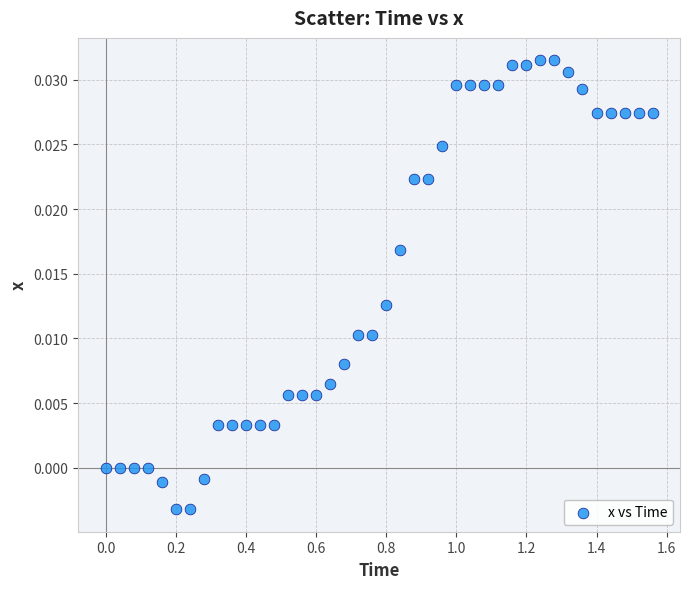

What is the range of X values (max minus min)?

1.6